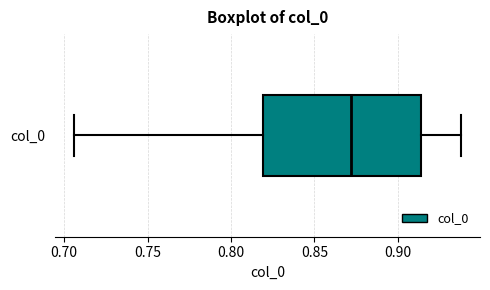

Where is the left edge of the box for col_0 on the x-axis? The values are not printed on the chart, so give them approximately, as read against the axis.

0.820